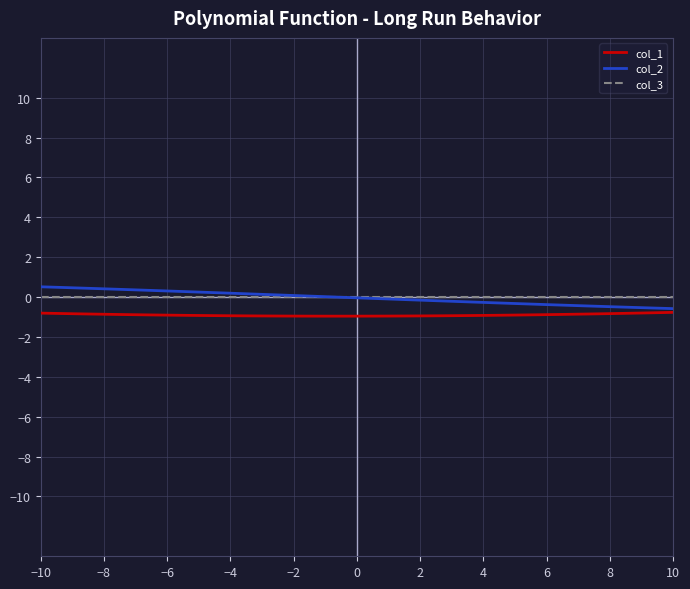

True or false: col_1 and col_3 intersect in this chart.

False